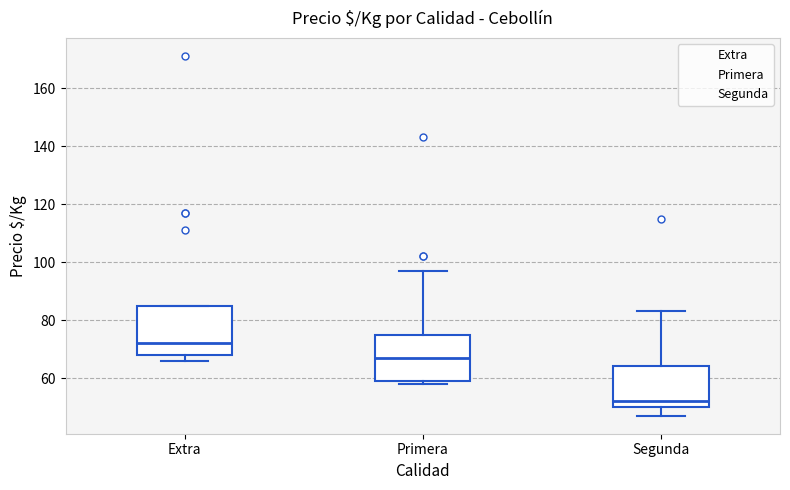

Reading left to right, read every box against the y-axis: the position of its median line, the range the box covers, and the ends of its whiskers. The values are not printed on the chart, so give them approximately, as read against the axis.

Extra: median 72, box 68 to 86, whiskers 66 to 86
Primera: median 68, box 60 to 76, whiskers 58 to 98
Segunda: median 52, box 50 to 64, whiskers 48 to 84